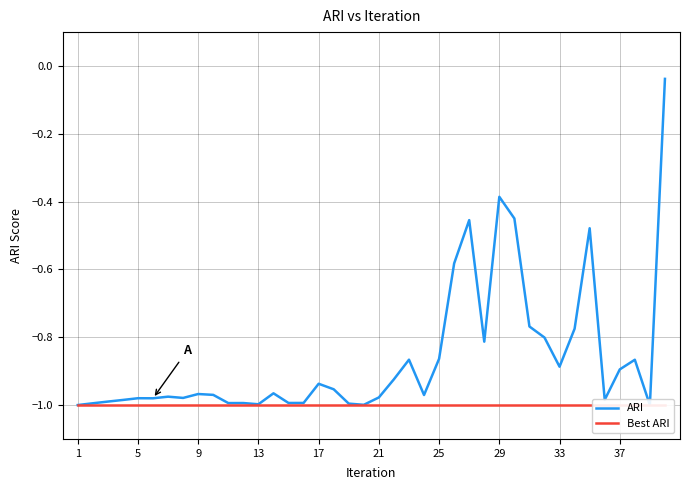

True or false: Best ARI and ARI intersect in this chart.

False